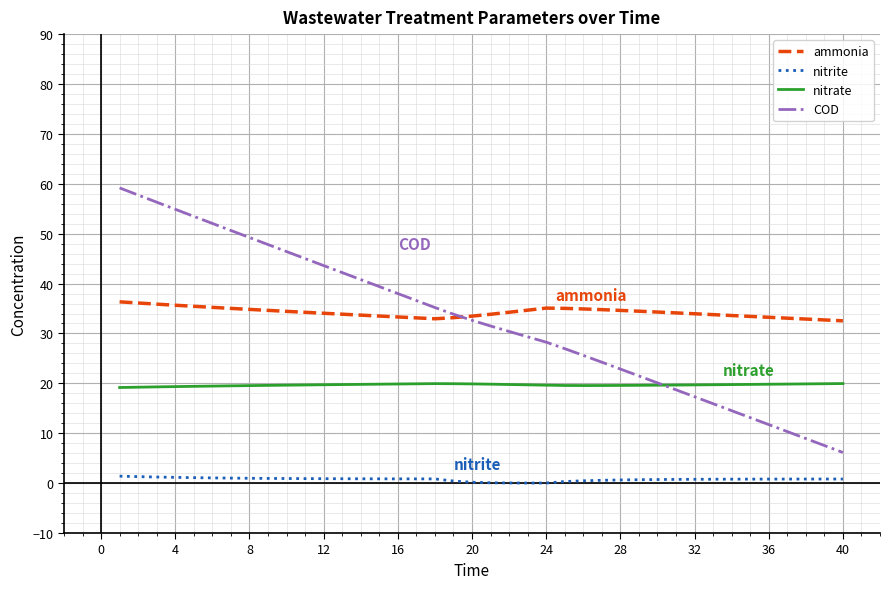

Which series has the widest spread of values?

COD